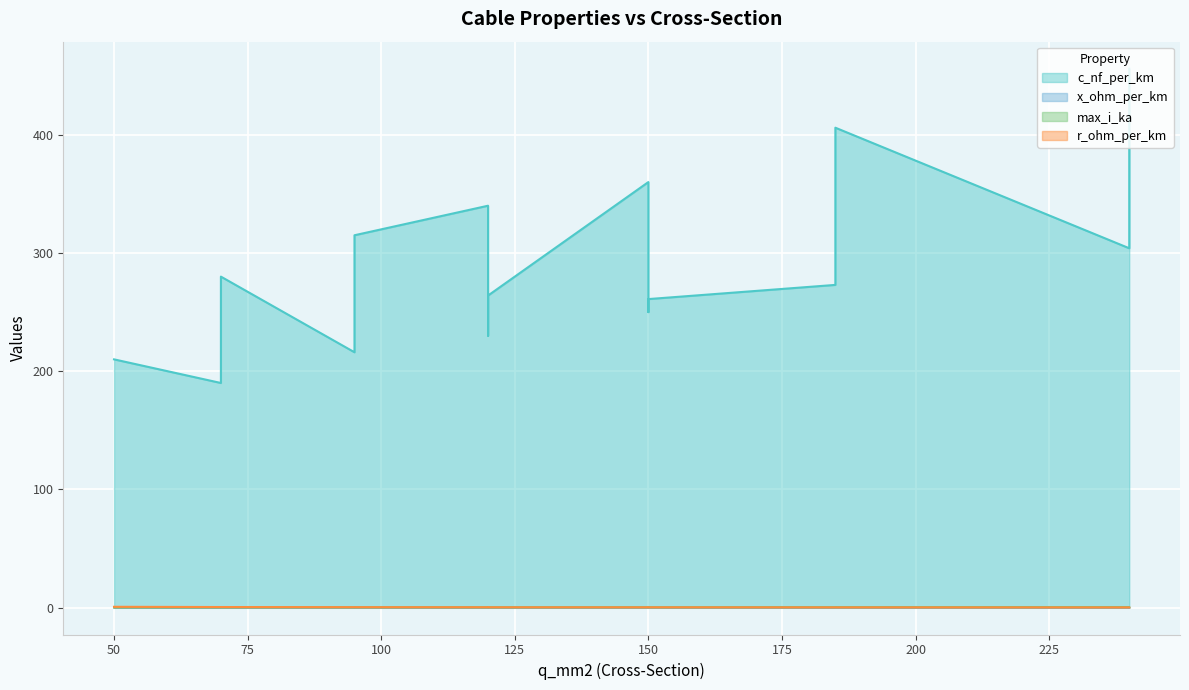

At which category does max_i_ka reach its first local peak?

150